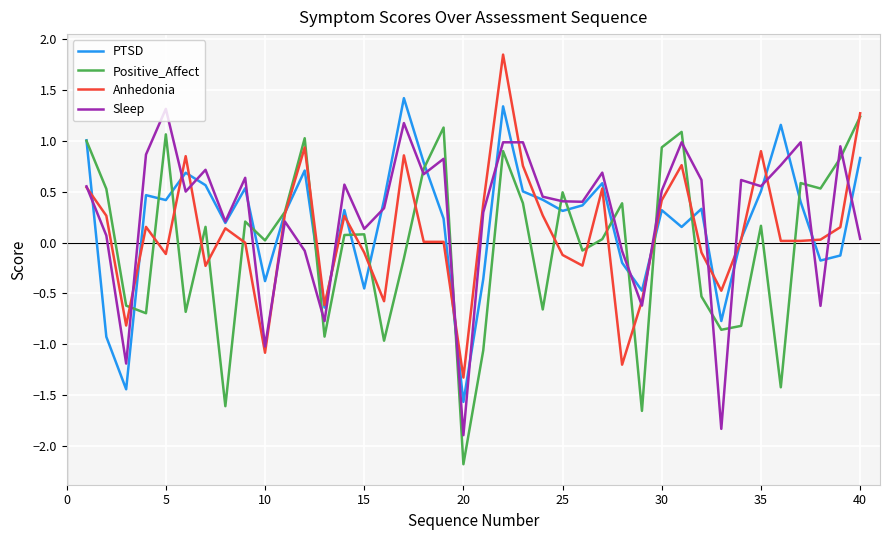

True or false: Sleep and Positive_Affect cross at least once.

True